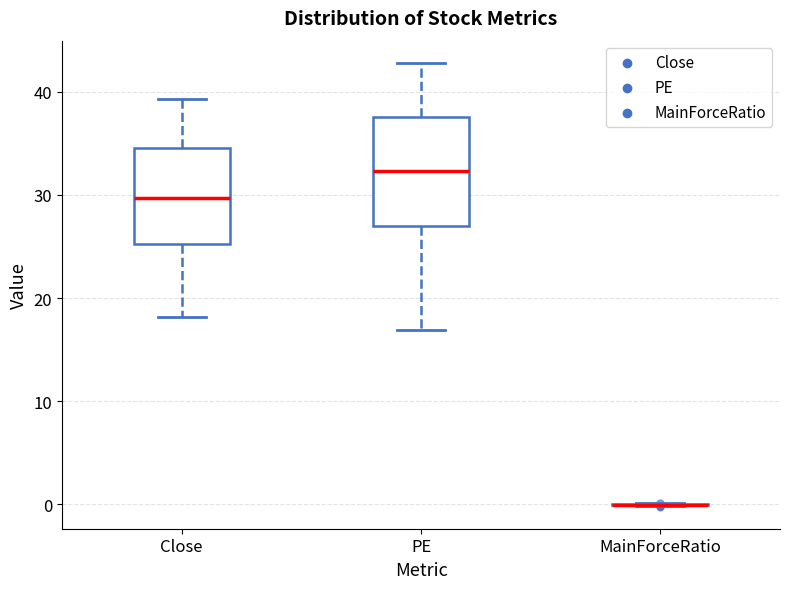

Reading left to right, read every box against the y-axis: the position of its median line, the range the box covers, and the ends of its whiskers. The values are not printed on the chart, so give them approximately, as read against the axis.

Close: median 30, box 25 to 35, whiskers 18 to 39
PE: median 32, box 27 to 38, whiskers 17 to 43
MainForceRatio: box collapsed to a line at 0, whiskers 0 to 0